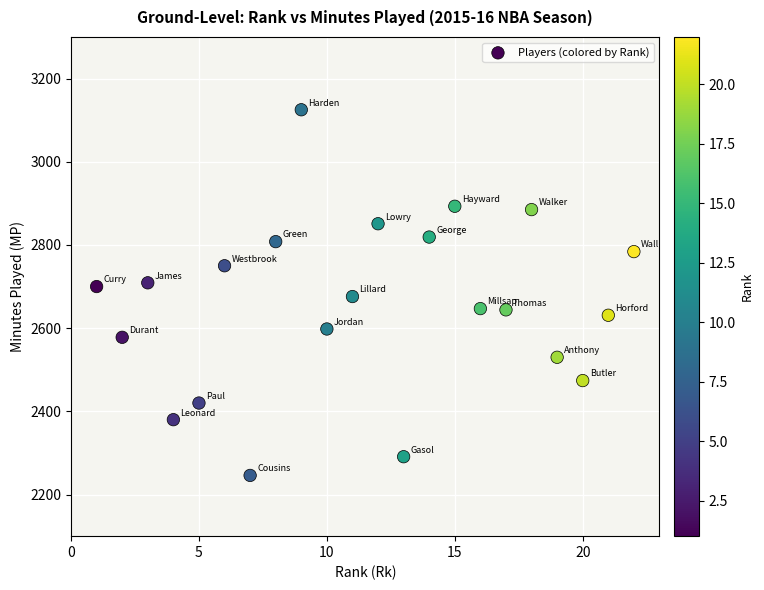

What is the range of Y values (max minus min)?

879